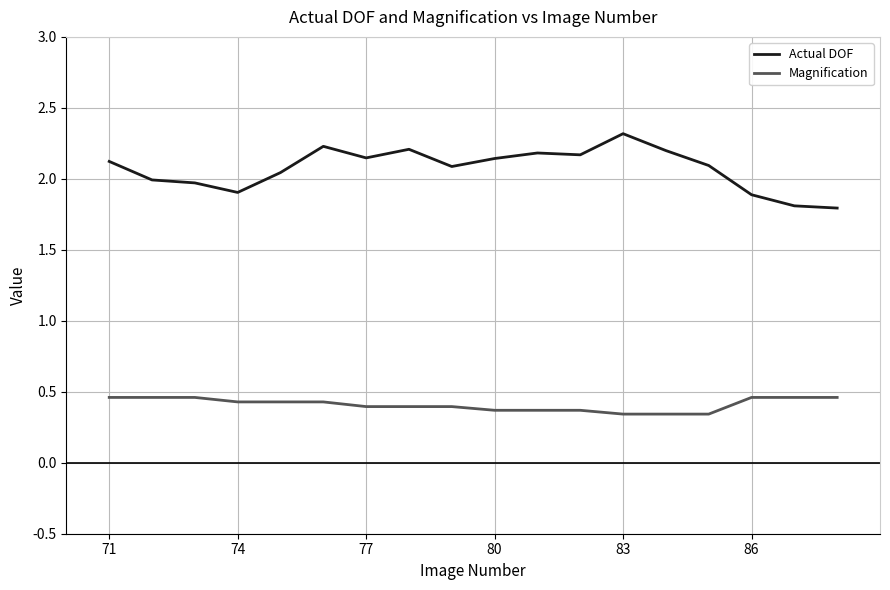

Which series has the largest total across all categories?

Actual DOF